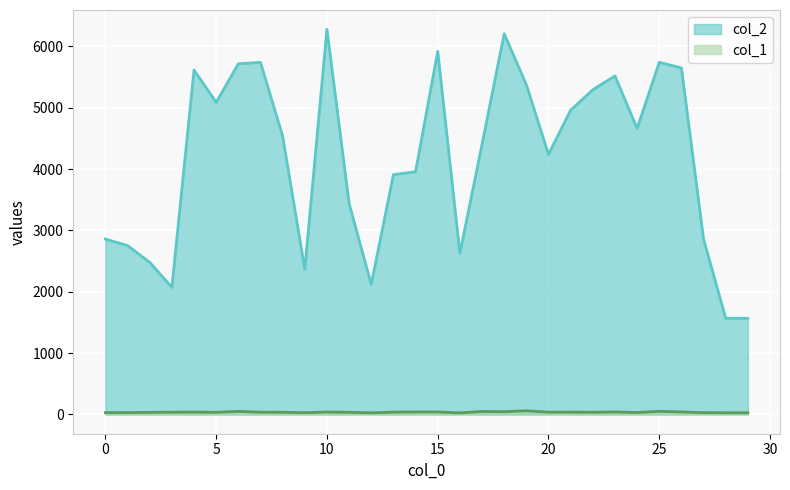

In col_2, how many points are higher than both neighbors (excluding endpoints)?

7